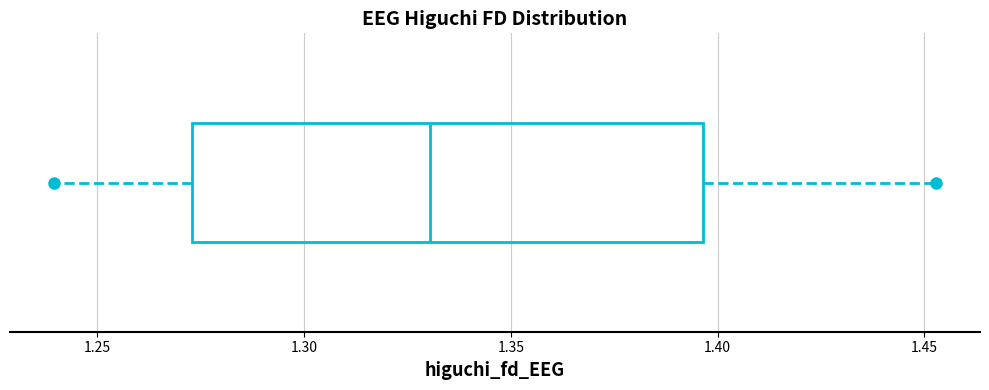

Where does the left whisker of the box end on the x-axis? The values are not printed on the chart, so give them approximately, as read against the axis.

1.240